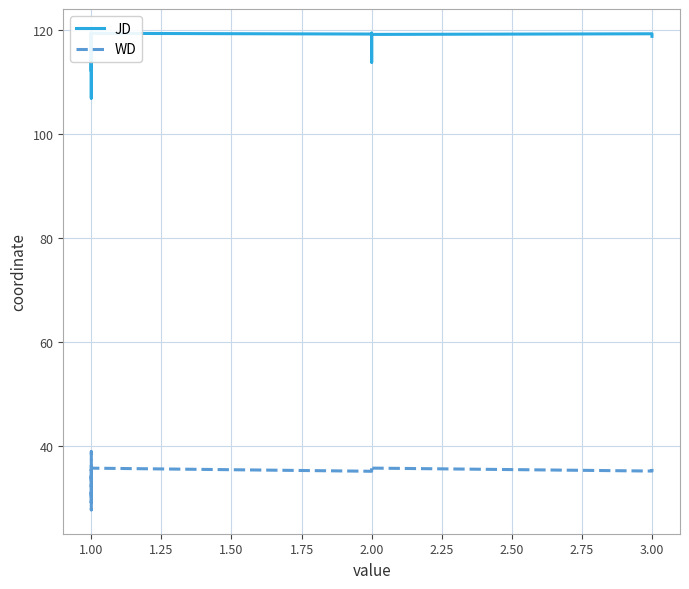

Reading left to right, transcribe all the data shown in this chart.

JD: 119.0	119.4	112.1	119.5	107.0	115.6	118.8	119.2	119.4	119.3	119.5	113.9	119.2	119.3	118.8
WD: 35.4	35.1	29.1	35.5	27.7	38.9	35.8	35.8	35.7	35.1	35.4	36.1	35.7	35.2	35.6